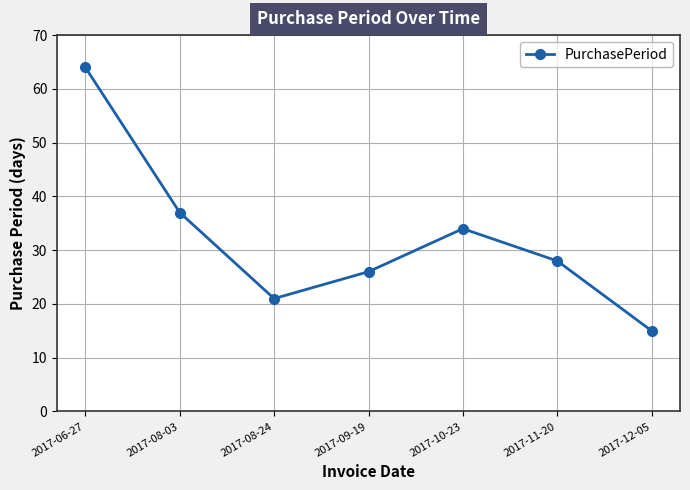

What is the difference between the values at 2017-12-05 and 2017-08-24?

6